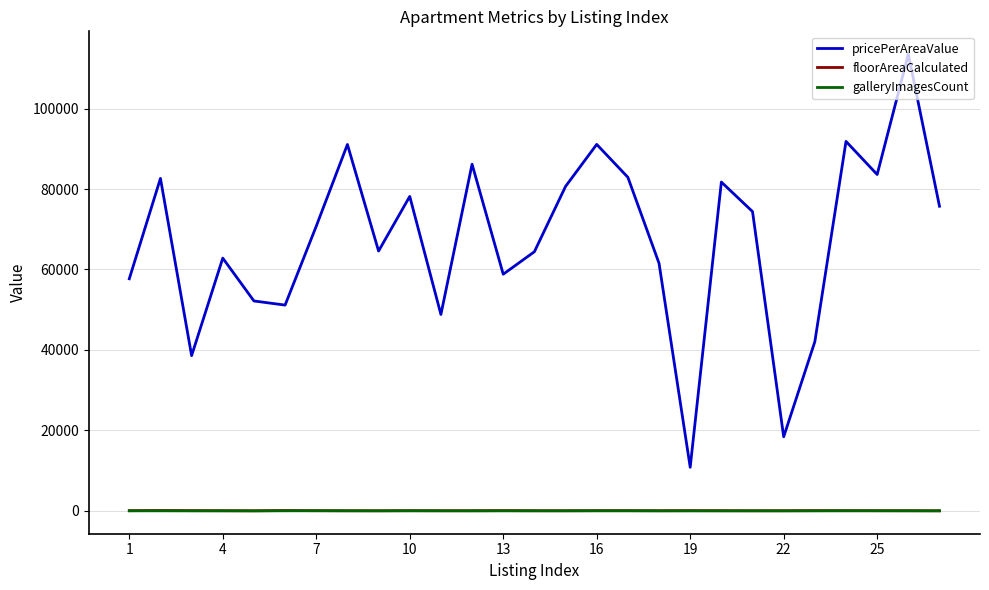

Which series has the largest total across all categories?

pricePerAreaValue